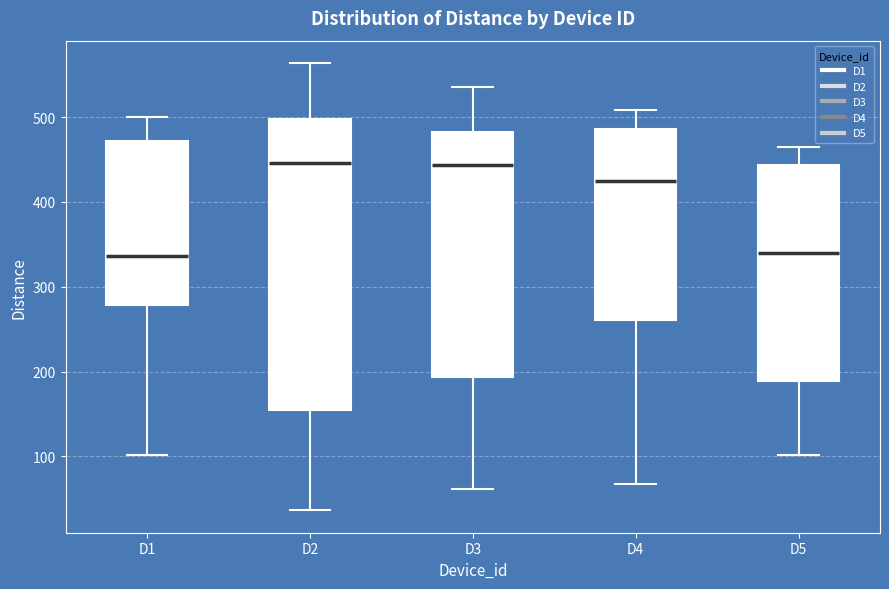

Comparing the boxes themselves (not the whiskers), which one is the tallest?

D2